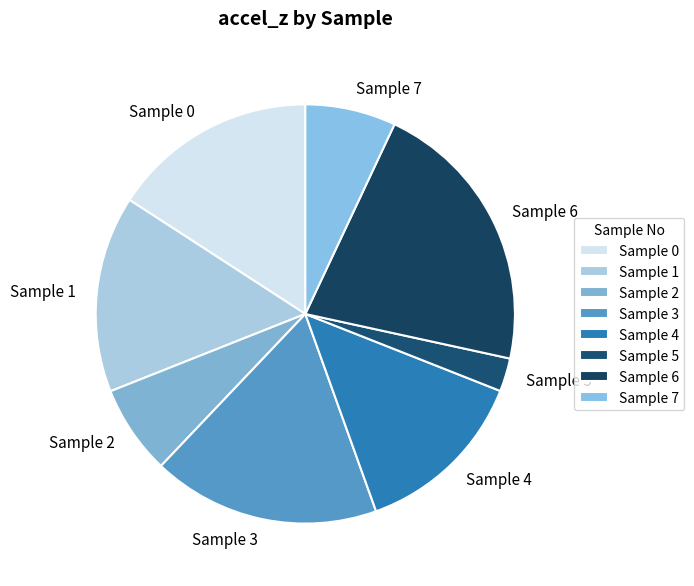

How many slices are in this pie chart?

8